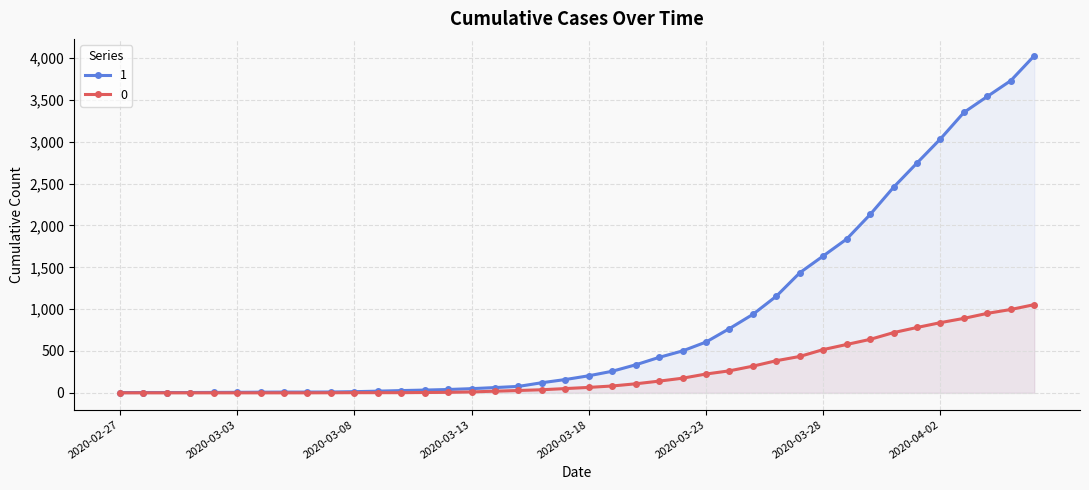

The 0 series shows -663 at 2020-03-05. True or false?

False